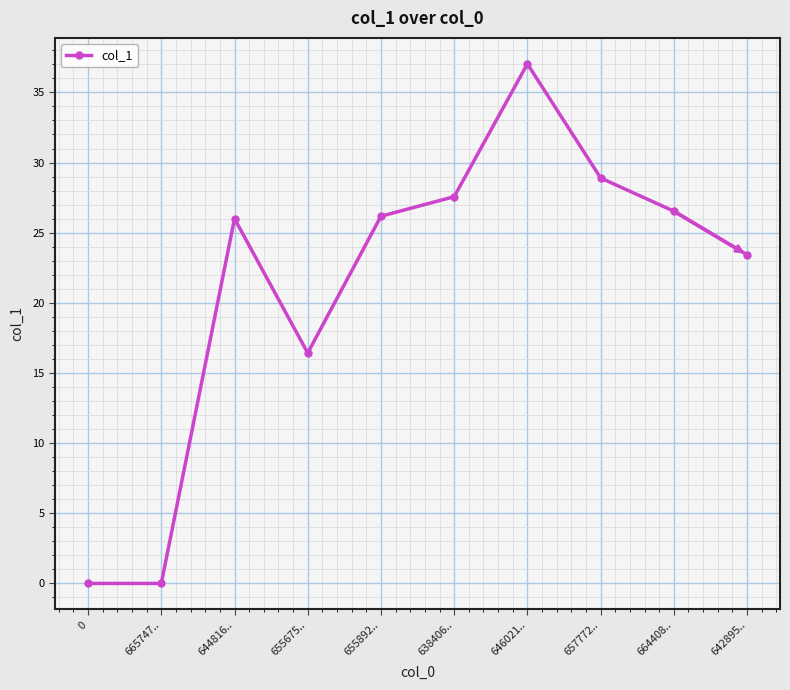

Which label corresponds to the largest value in the chart?

646021..